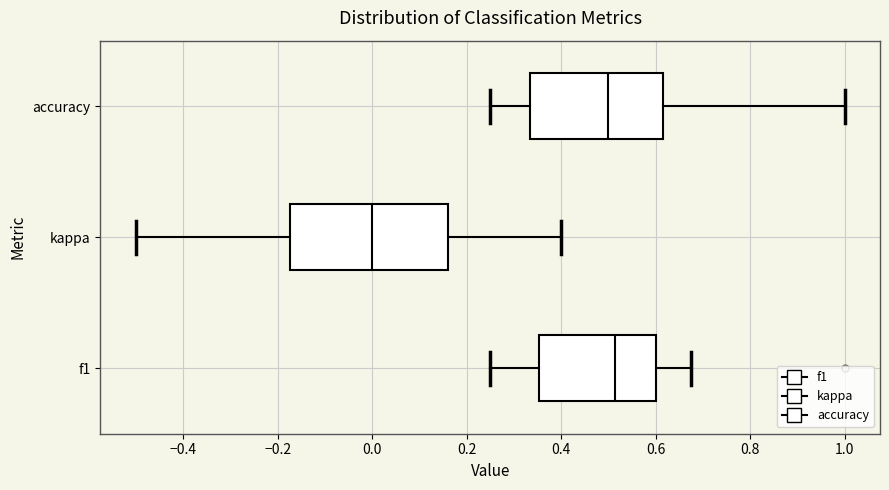

Which box is the widest, from its left edge to its right edge?

kappa